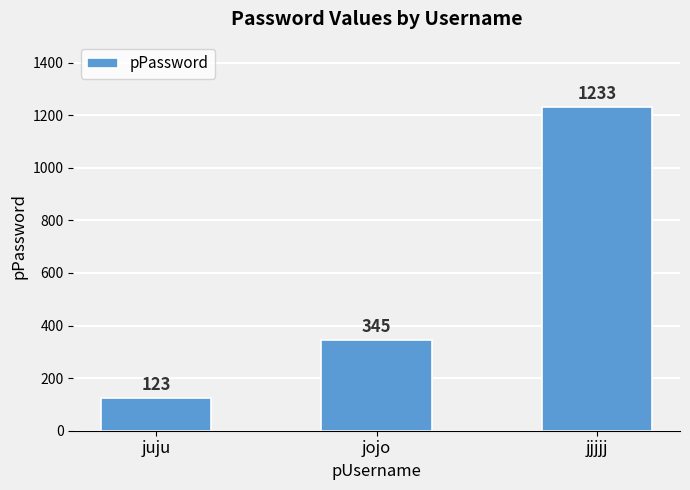

How many distinct data groups are displayed?

1